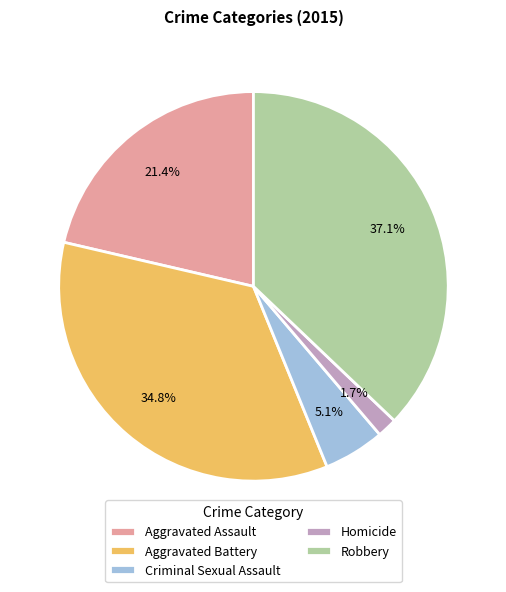

Between Aggravated Assault and Homicide, which is larger?

Aggravated Assault